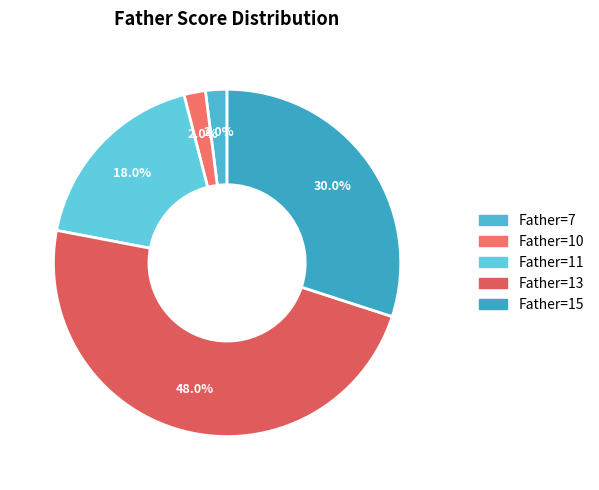

Count the number of slices in the pie.

5